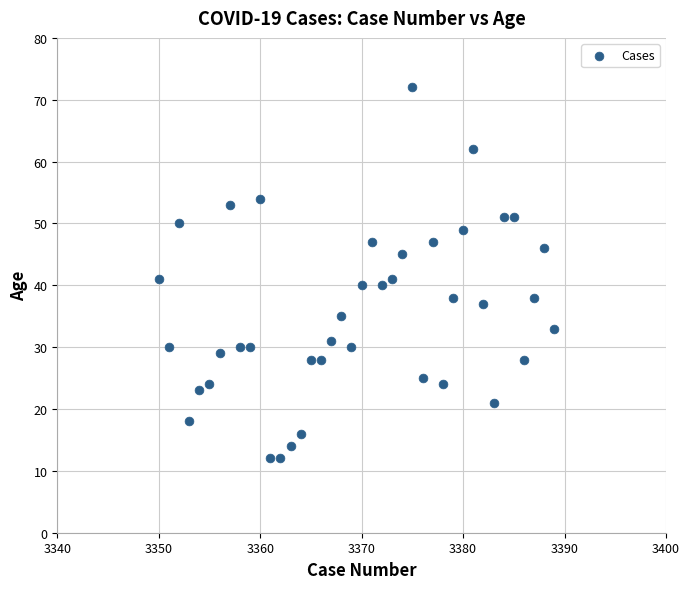

What is the range of Y values (max minus min)?

60